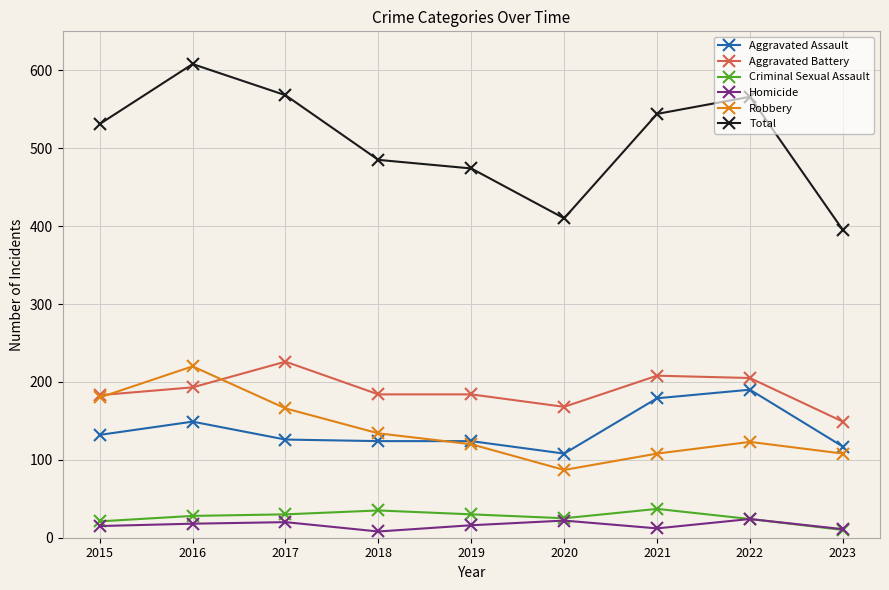

Which series has the largest range (max minus min)?

Total